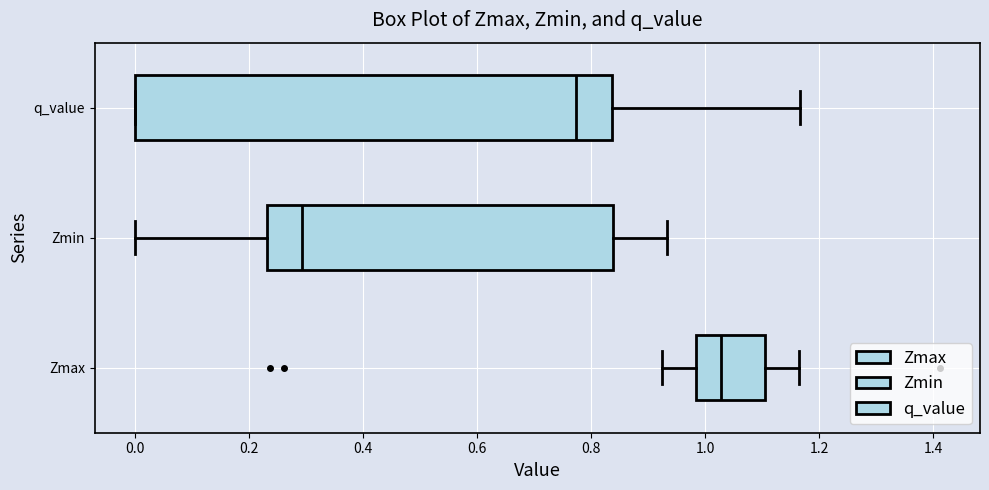

Which box's median line is the furthest to the right?

Zmax